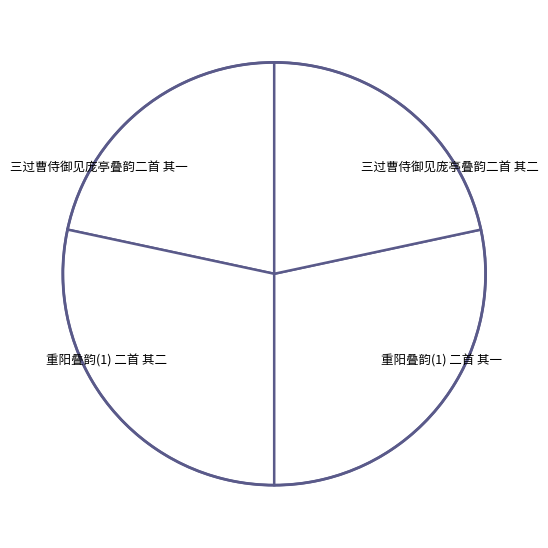

Does 重阳叠韵(1) 二首 其一 represent more than half of the total?

No